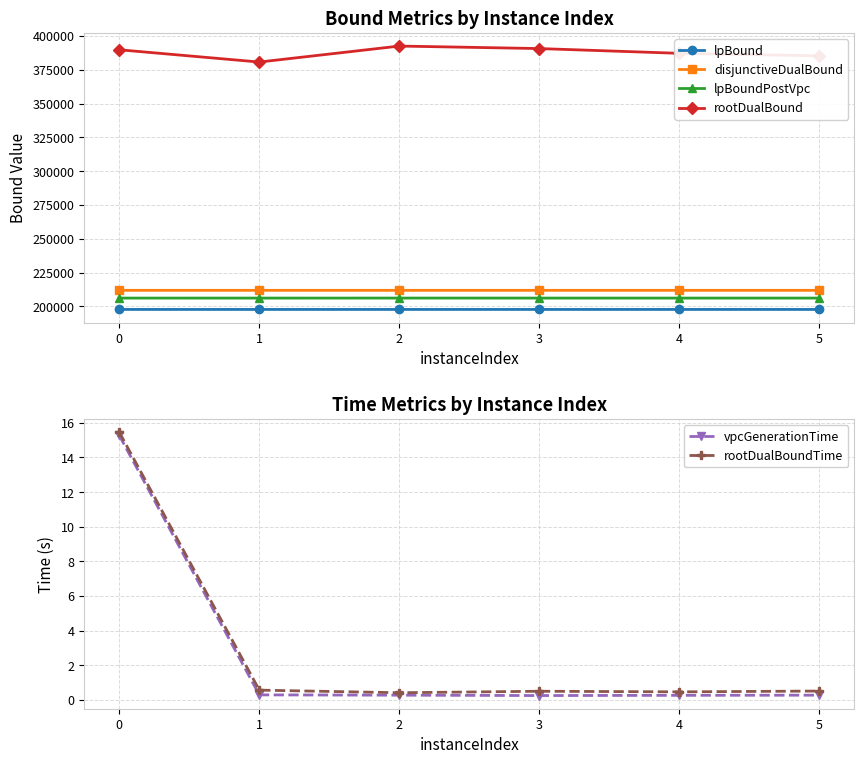

What is the value of the vpcGenerationTime point at the 5th from the left?

0.3